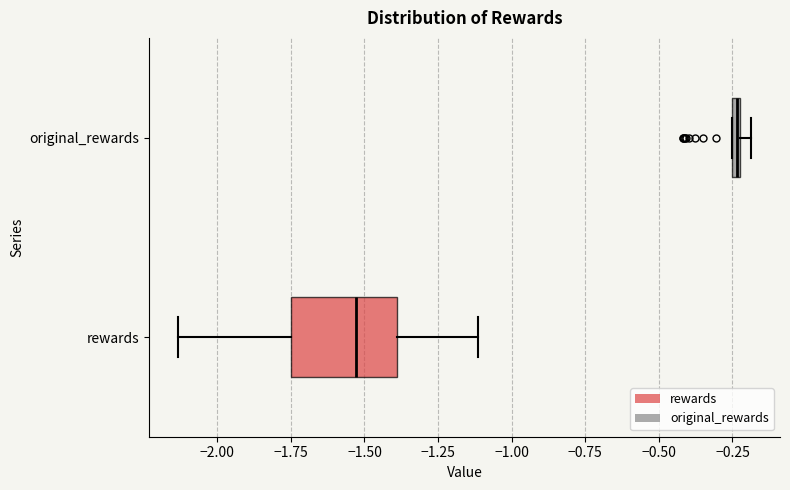

Comparing the boxes themselves (not the whiskers), which one is the widest?

rewards